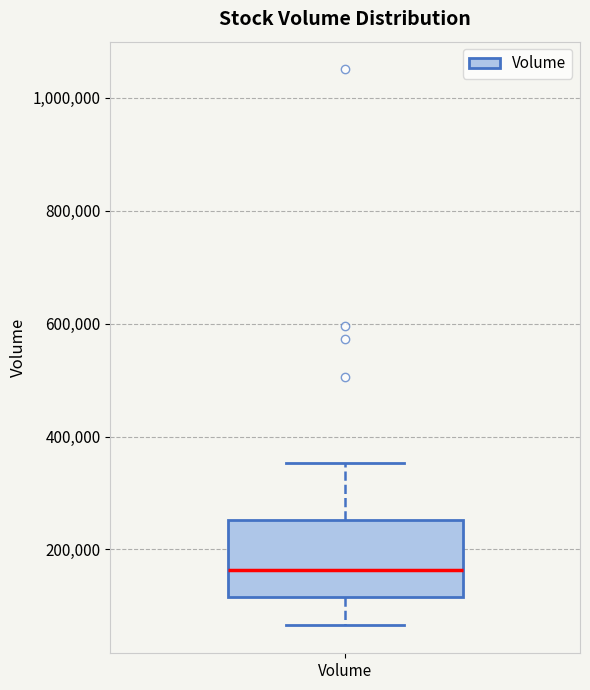

Transcribe this box plot: give where the median line is, the range the box spans, and where the two whiskers end, as read against the y-axis. The values are not printed on the chart, so give them approximately, as read against the axis.

median 160000, box 120000 to 260000, whiskers 60000 to 360000